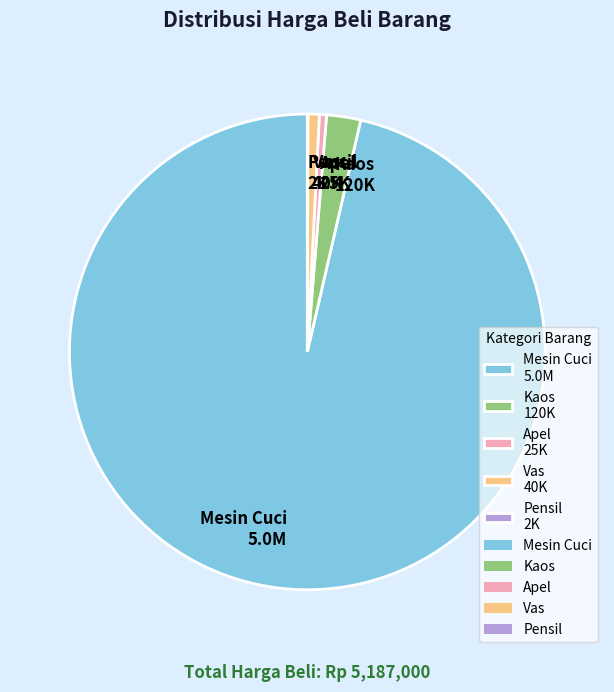

Between Apel 25K and Mesin Cuci 5.0M, which is larger?

Mesin Cuci 5.0M